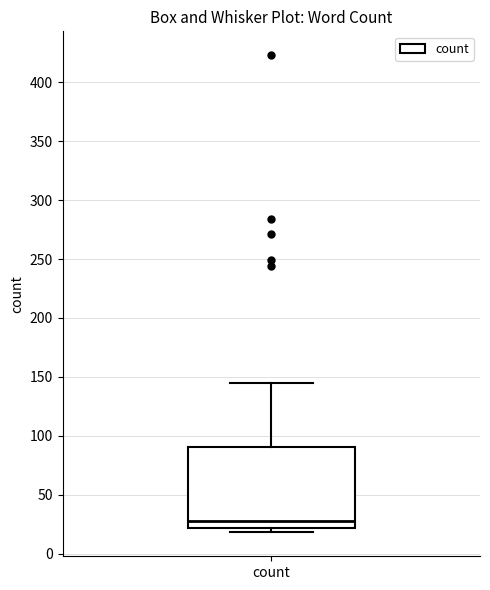

Read this box plot against the y-axis: the position of the median line, the range covered by the box, and the ends of both whiskers. The values are not printed on the chart, so give them approximately, as read against the axis.

median 30, box 20 to 90, whiskers 20 (just below the box's lower edge) to 145